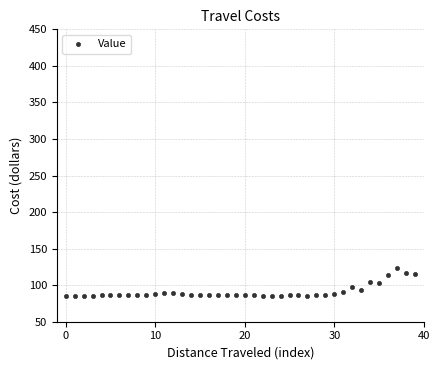

What is the range of Y values (max minus min)?

39.3